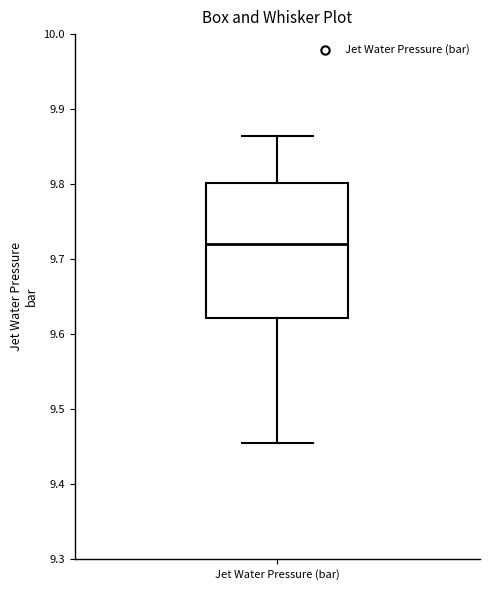

Where is the upper edge of the box for Jet Water Pressure (bar) on the y-axis? The values are not printed on the chart, so give them approximately, as read against the axis.

9.80